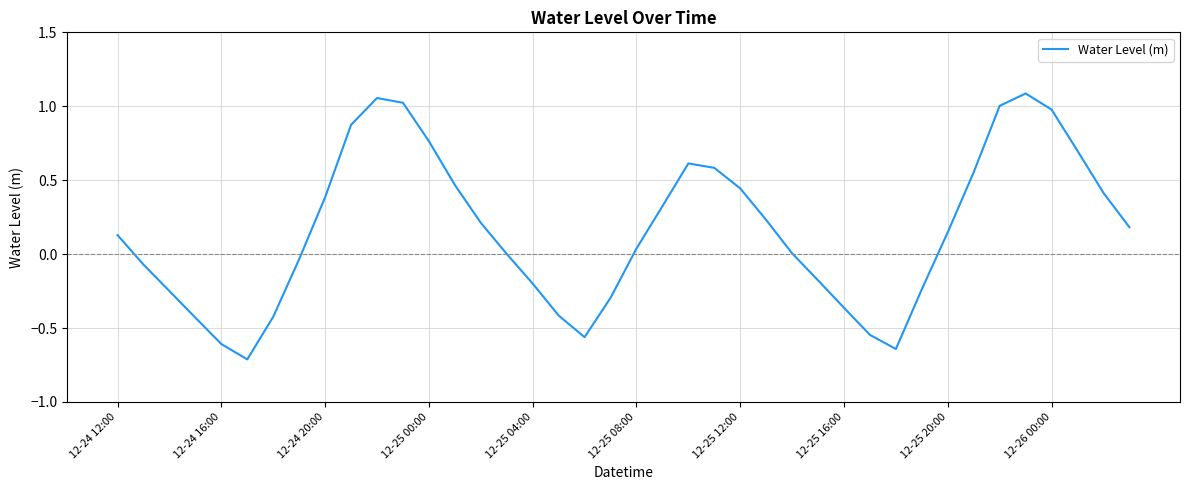

What is the smallest value displayed?

-0.7